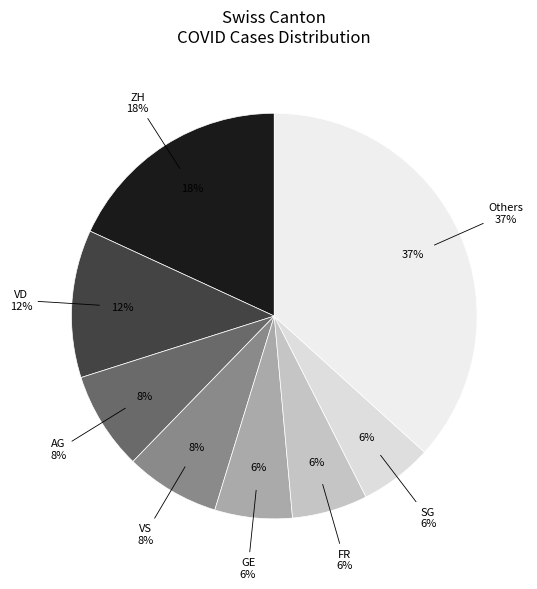

Does any single category account for the majority?

No